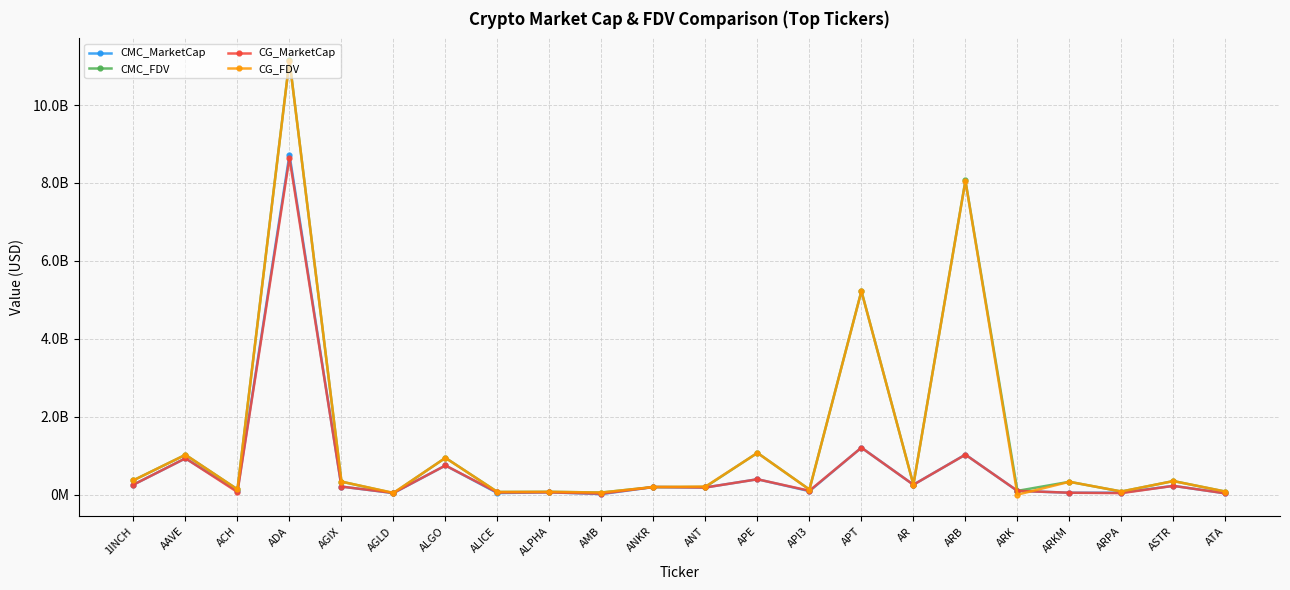

True or false: CMC_FDV and CG_MarketCap cross at least once.

True